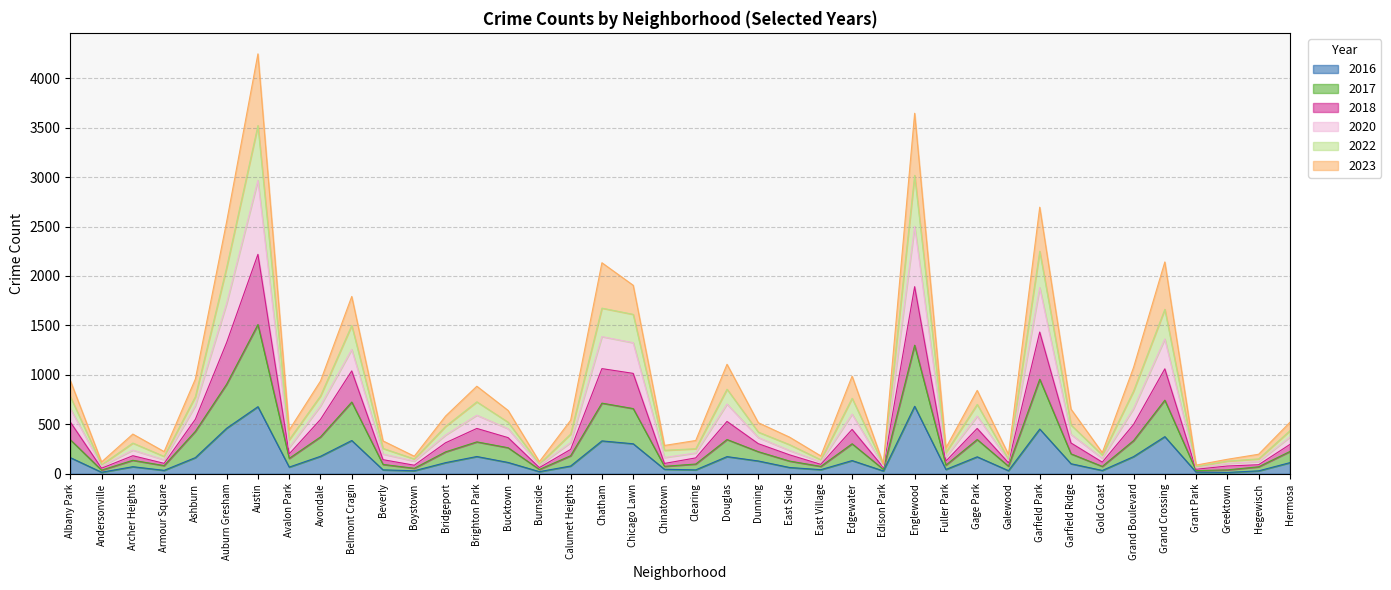

At which category is the sum across all series the highest?

Austin